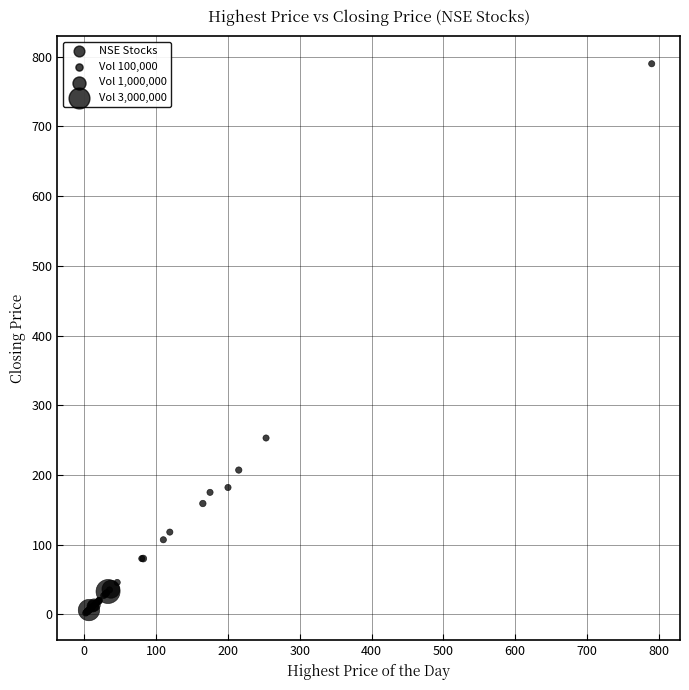

What Y value in the scatter plot is closest to 395?

253.0